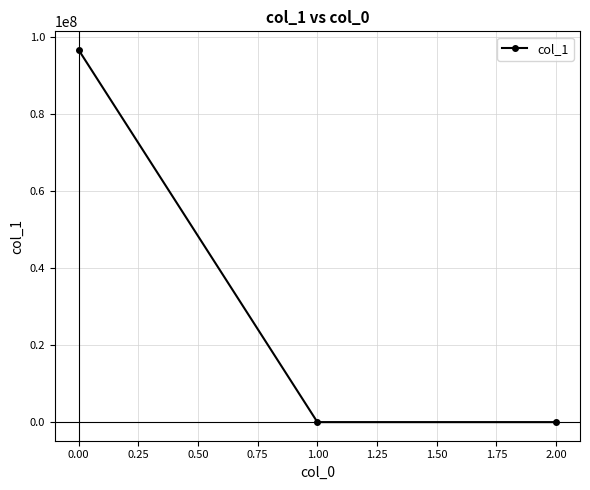

What is the greatest value displayed?

96602117.2